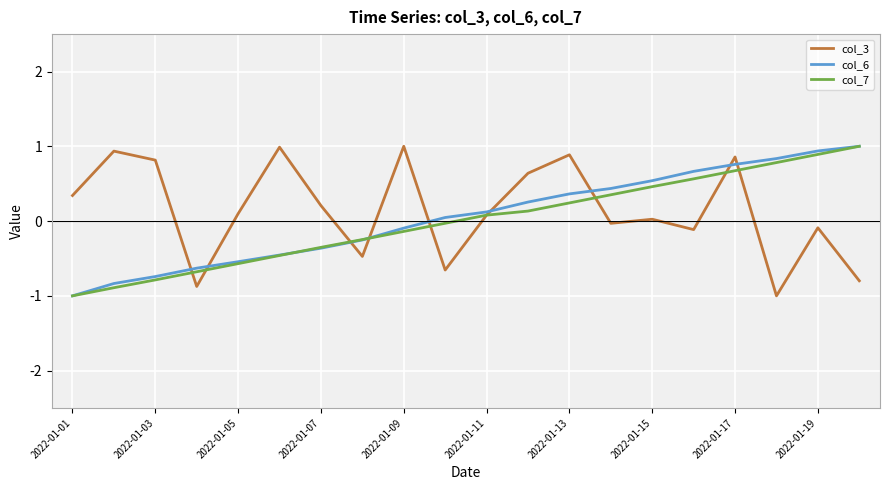

What is the highest value of the col_3 series?

1.0